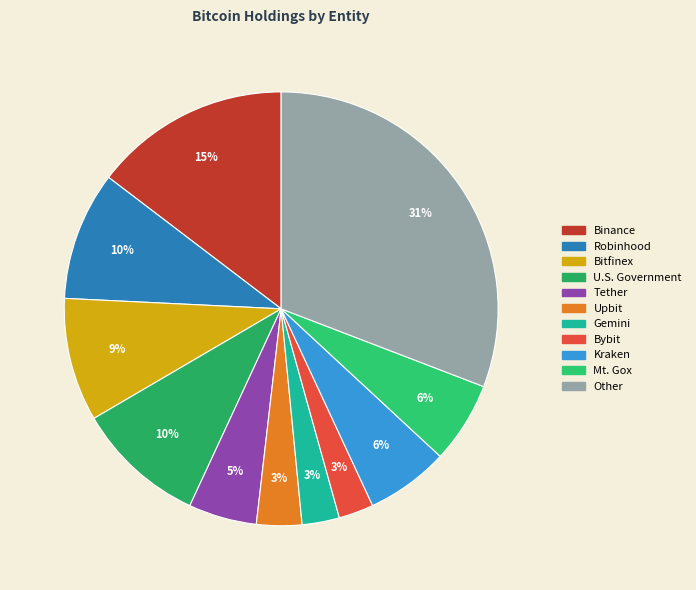

Count the number of slices in the pie.

11